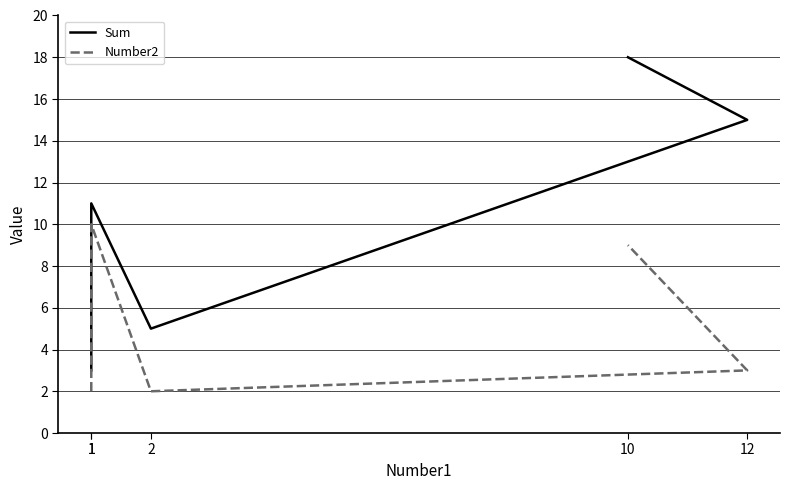

Which series has the largest total across all categories?

Sum